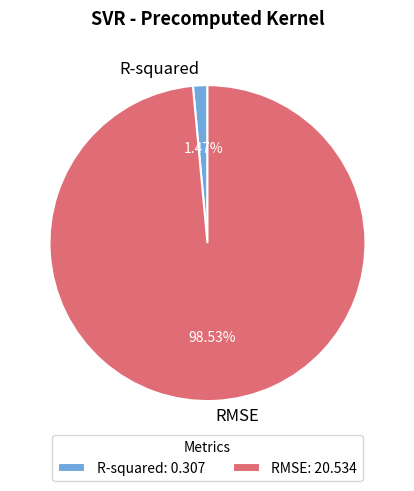

Which slice is the largest?

RMSE